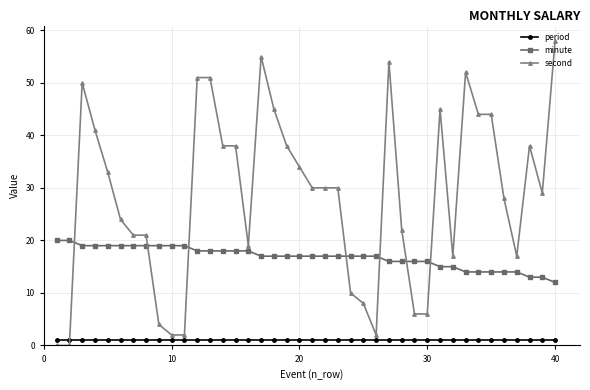

List the series in order of their peak value, lowest first.

period, minute, second